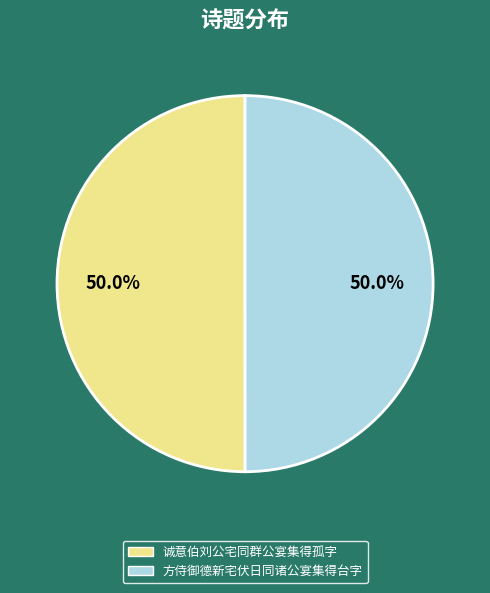

Is it true that 诚意伯刘公宅同群公宴集得孤字 is 43% of the pie?

False